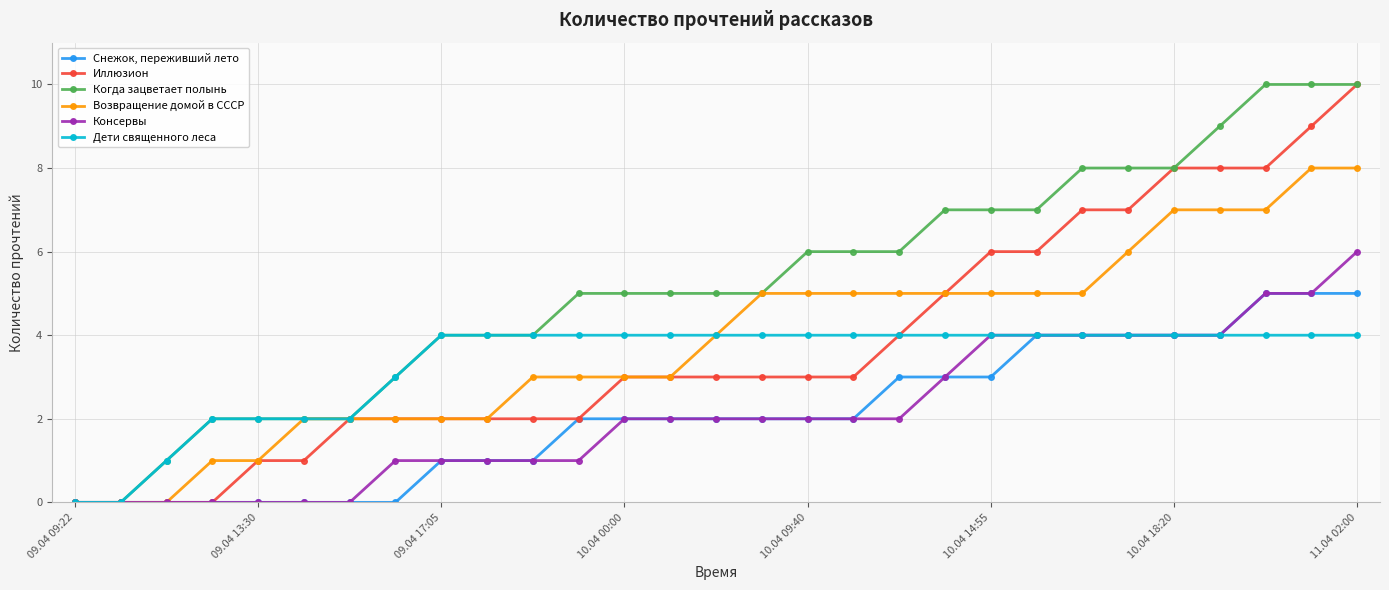

What is the value of the Когда зацветает полынь point at the 27th from the left?

10